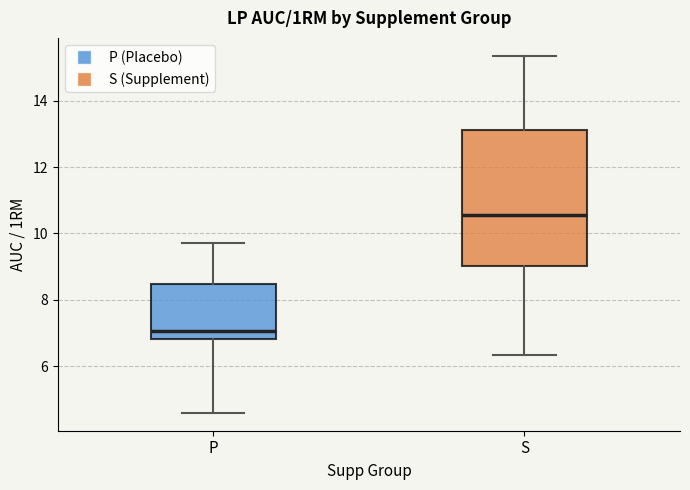

Reading left to right, read every box against the y-axis: the position of its median line, the range the box covers, and the ends of its whiskers. The values are not printed on the chart, so give them approximately, as read against the axis.

P: median 7.0, box 6.8 to 8.4, whiskers 4.6 to 9.8
S: median 10.6, box 9.0 to 13.2, whiskers 6.4 to 15.4